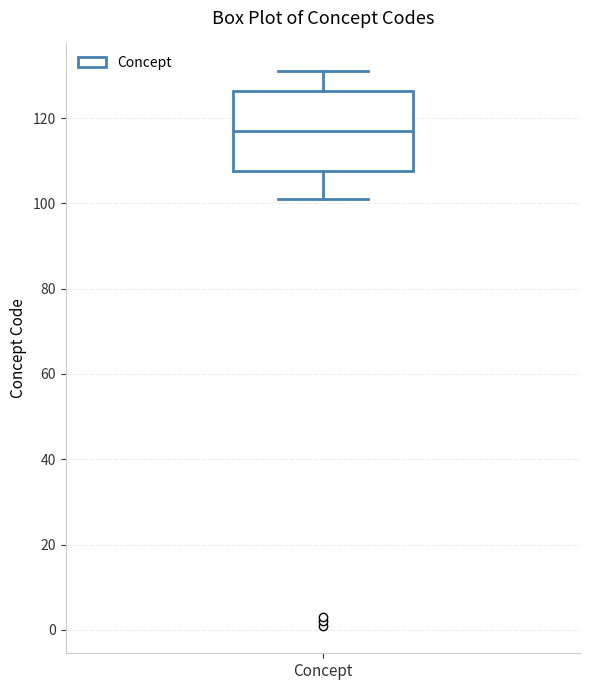

Where does the median line of the box for Concept sit on the y-axis? The values are not printed on the chart, so give them approximately, as read against the axis.

118